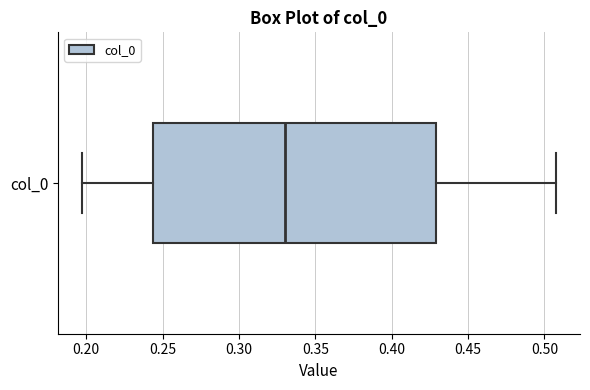

Where is the right edge of the box for col_0 on the x-axis? The values are not printed on the chart, so give them approximately, as read against the axis.

0.430